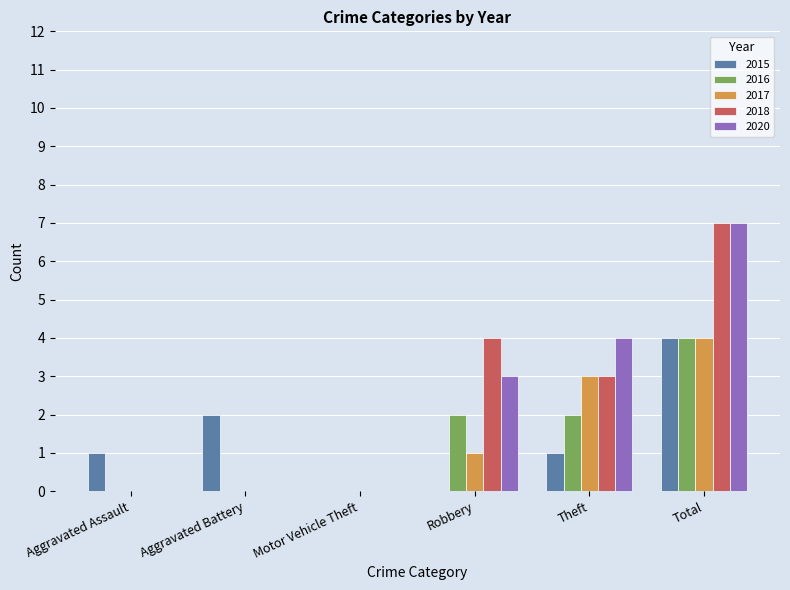

Is the value of 2017 at Aggravated Assault greater than the value of 2018 at Theft?

No